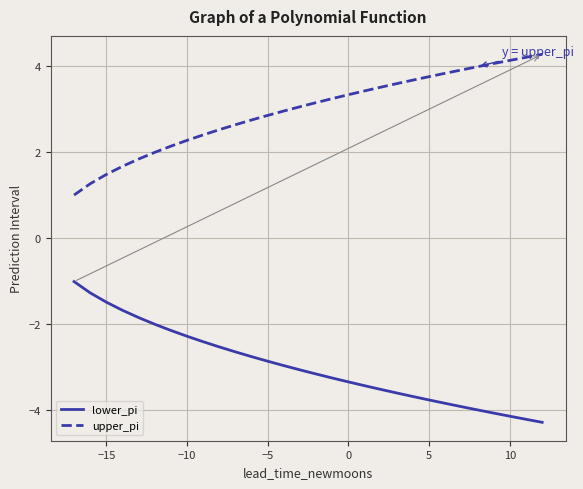

True or false: lower_pi and upper_pi intersect in this chart.

False